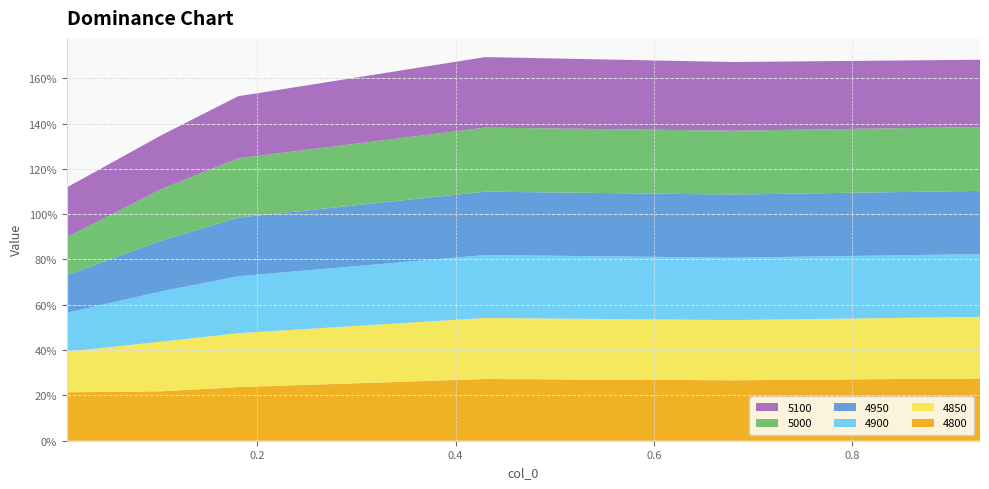

Reading left to right, list all the values displayed in this chart.

4800: 0.00821917808219178=0.2	0.1041095890410959=0.2	0.1808219178082192=0.2	0.4301369863013699=0.3	0.6794520547945205=0.3	0.9287671232876712=0.3
4850: 0.00821917808219178=0.2	0.1041095890410959=0.2	0.1808219178082192=0.2	0.4301369863013699=0.3	0.6794520547945205=0.3	0.9287671232876712=0.3
4900: 0.00821917808219178=0.2	0.1041095890410959=0.2	0.1808219178082192=0.3	0.4301369863013699=0.3	0.6794520547945205=0.3	0.9287671232876712=0.3
4950: 0.00821917808219178=0.2	0.1041095890410959=0.2	0.1808219178082192=0.3	0.4301369863013699=0.3	0.6794520547945205=0.3	0.9287671232876712=0.3
5000: 0.00821917808219178=0.2	0.1041095890410959=0.2	0.1808219178082192=0.3	0.4301369863013699=0.3	0.6794520547945205=0.3	0.9287671232876712=0.3
5100: 0.00821917808219178=0.2	0.1041095890410959=0.2	0.1808219178082192=0.3	0.4301369863013699=0.3	0.6794520547945205=0.3	0.9287671232876712=0.3